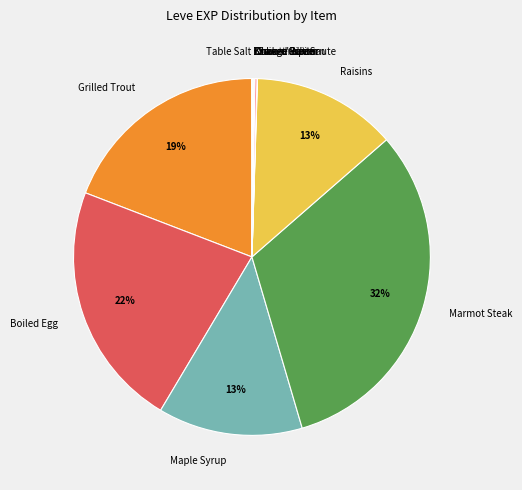

Which category has the biggest portion of the pie?

Marmot Steak